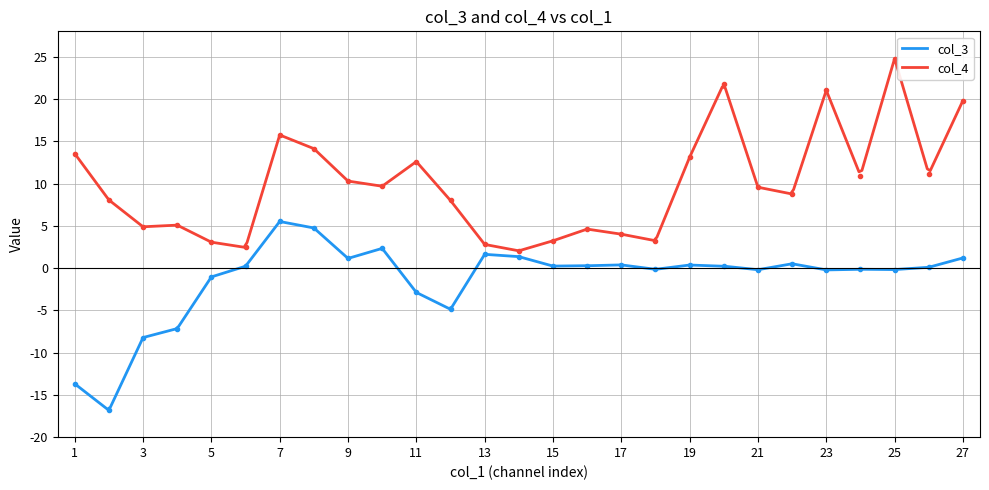

Where is the first local minimum for col_3?

2